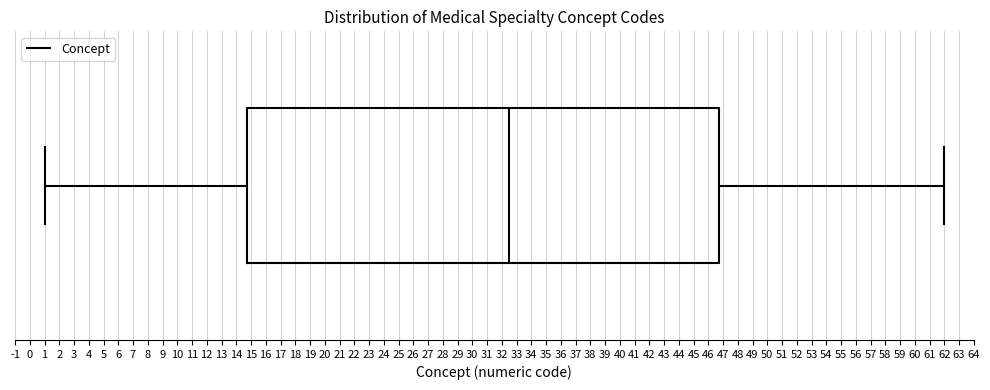

Read this box plot against the x-axis: the position of the median line, the range covered by the box, and the ends of both whiskers. The values are not printed on the chart, so give them approximately, as read against the axis.

median 32.5, box 14.8 to 46.8, whiskers 1.0 to 62.0